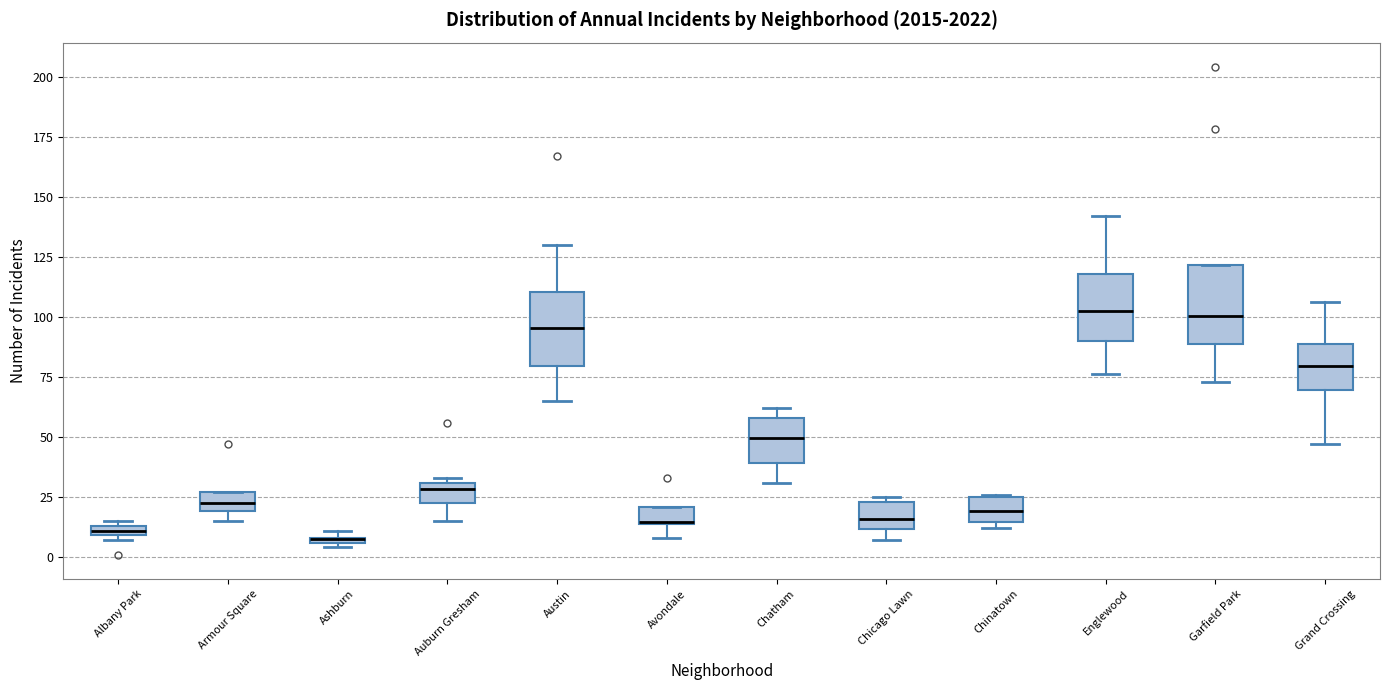

Where is the lower edge of the box for Englewood on the y-axis? The values are not printed on the chart, so give them approximately, as read against the axis.

90